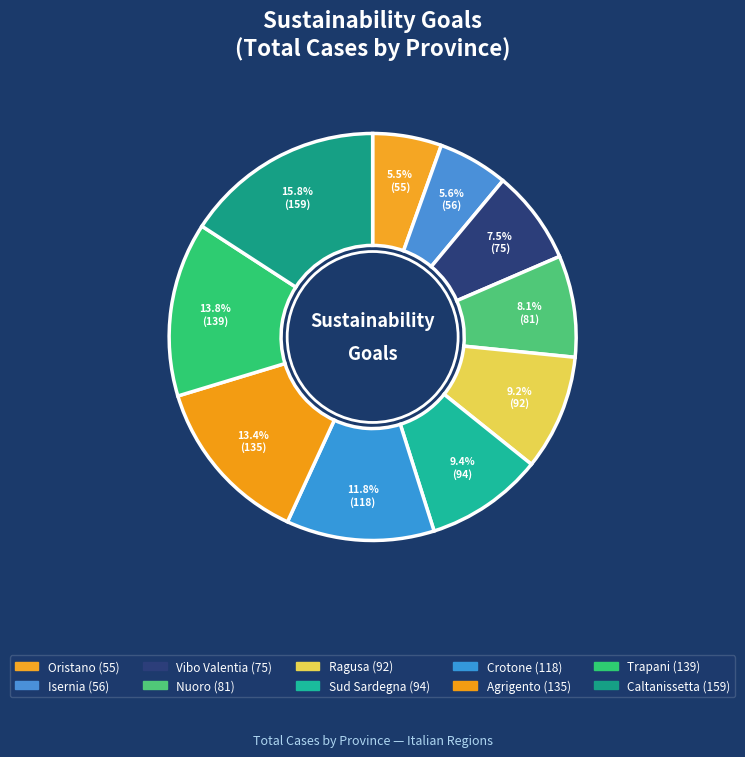

Count the number of slices in the pie.

10